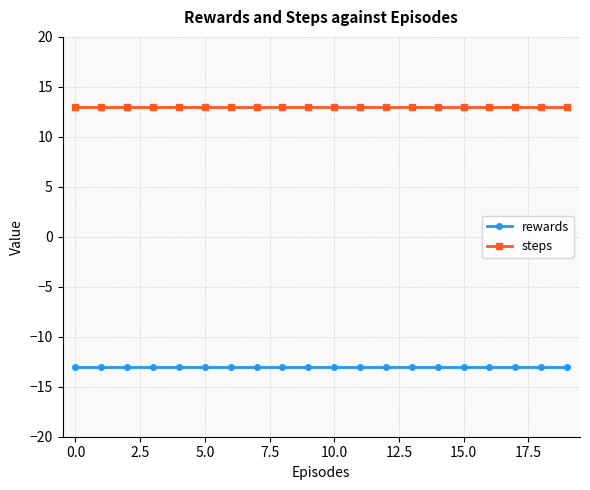

How many lines are shown in the chart?

2